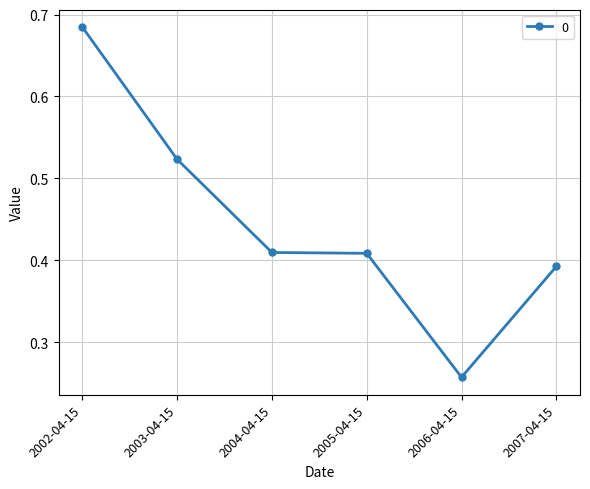

Between 2007-04-15 and 2003-04-15, which is larger?

2003-04-15